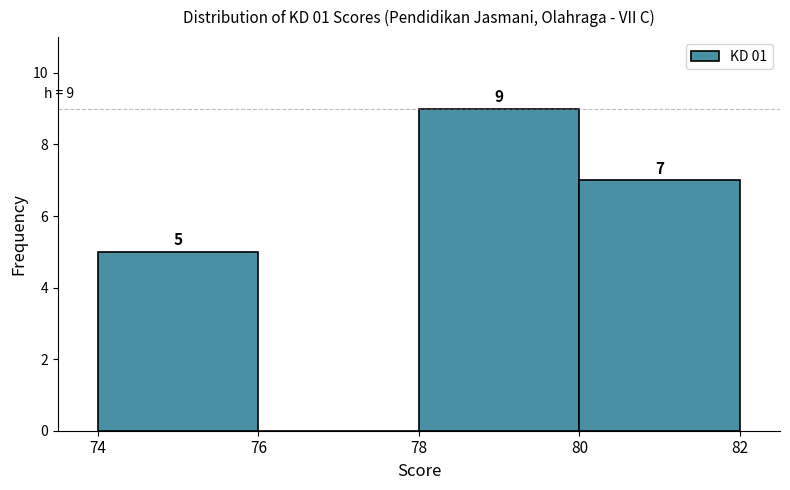

Over which range of the x-axis is the bar tallest?

78 to 80